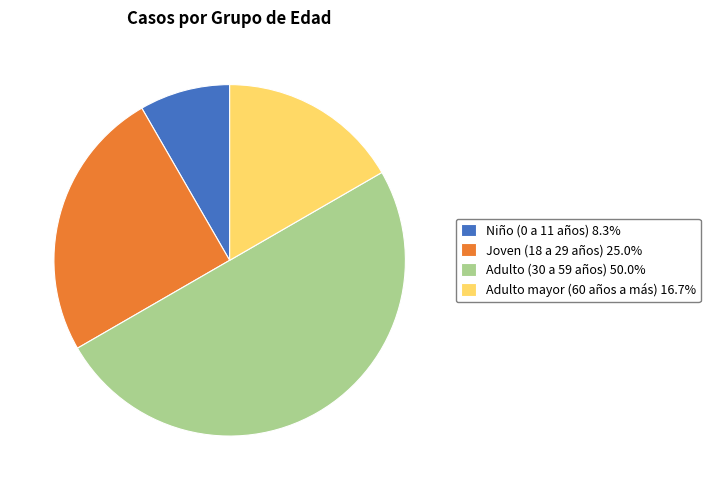

Combined, do Joven (18 a 29 años) 25.0% and Adulto mayor (60 años a más) 16.7% account for over 50%?

No